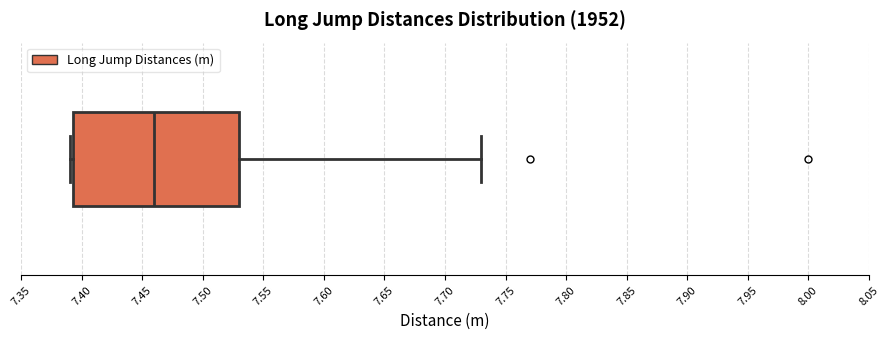

Transcribe this box plot: give where the median line is, the range the box spans, and where the two whiskers end, as read against the x-axis. The values are not printed on the chart, so give them approximately, as read against the axis.

median 7.460, box 7.395 to 7.530, whiskers 7.390 to 7.730